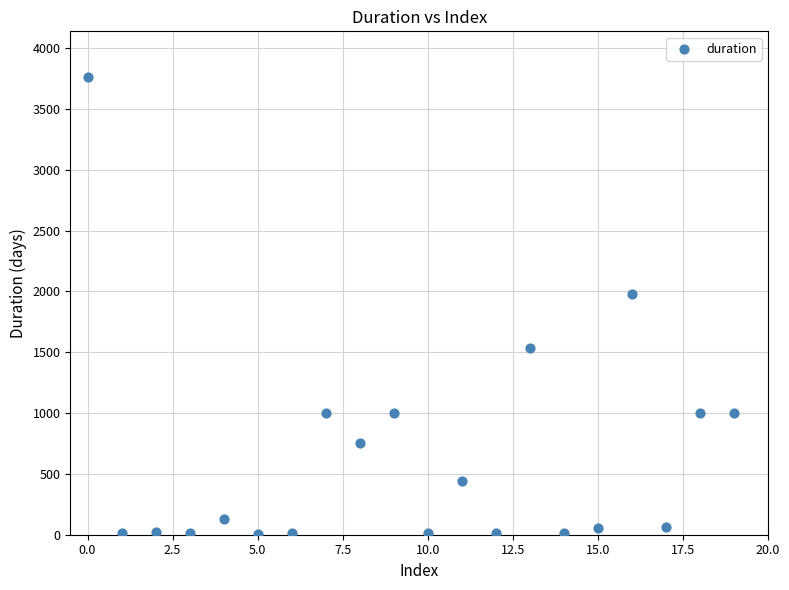

What is the range of Y values (max minus min)?

3760